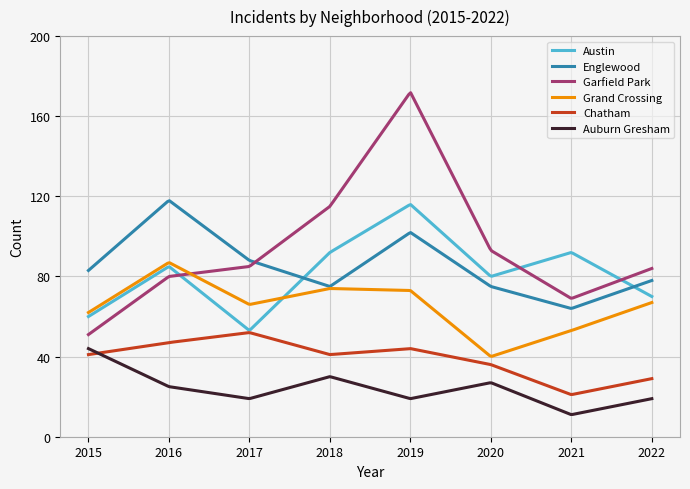

True or false: Chatham and Grand Crossing intersect in this chart.

False